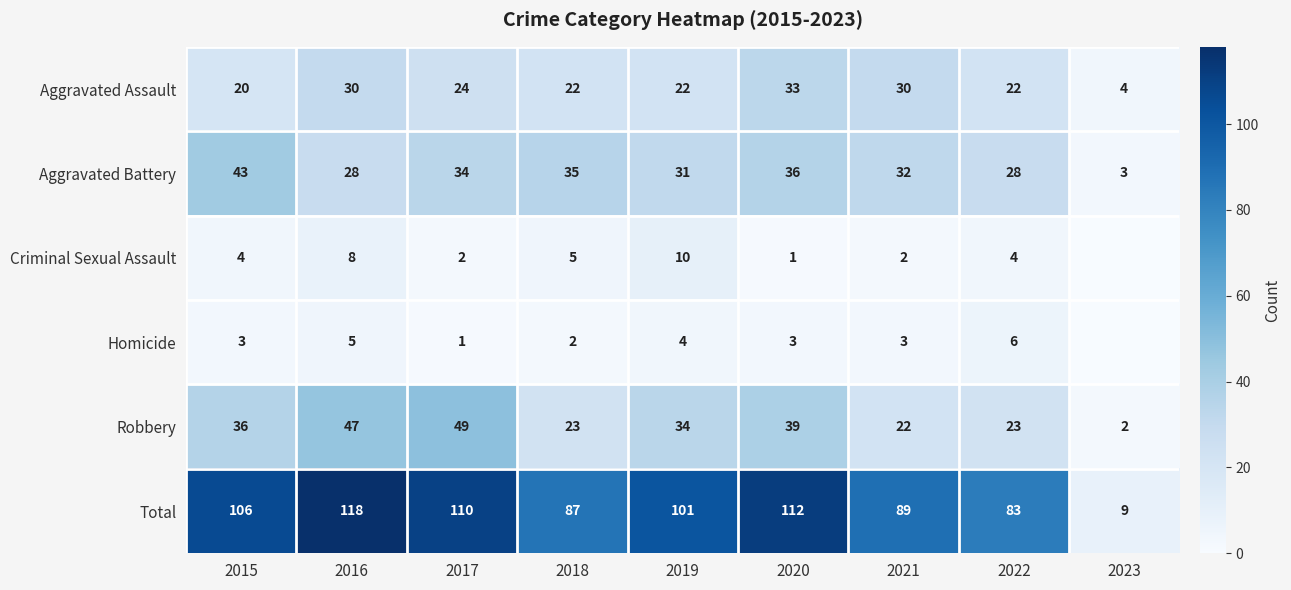

What is the total value across all series at 2021?

178